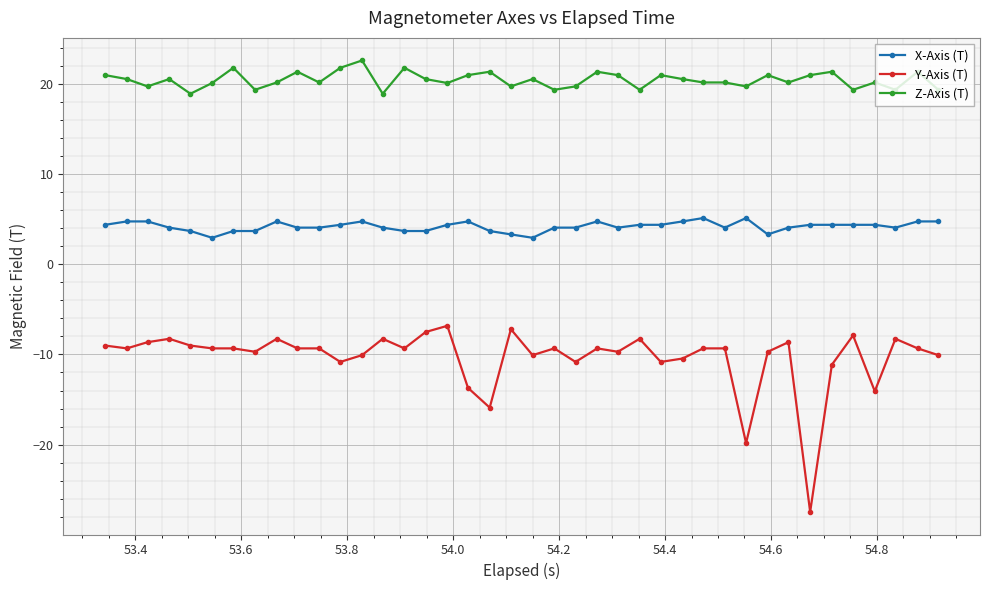

What is the smallest value displayed?

-27.5